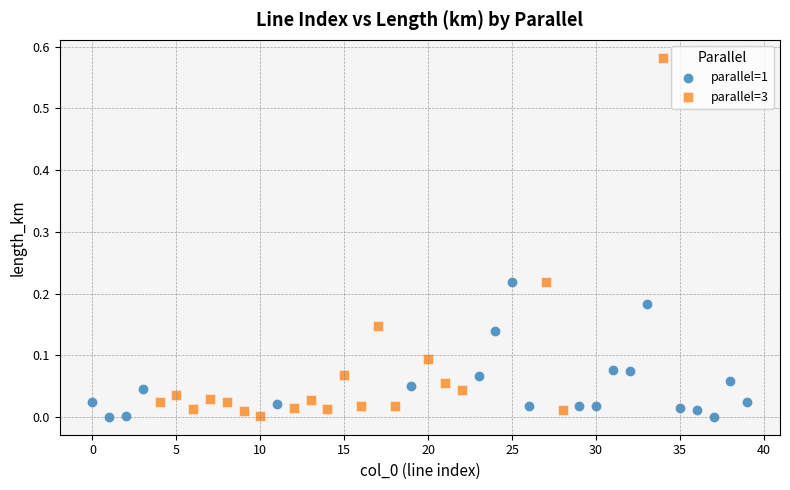

Which series contains the highest Y value?

parallel=3